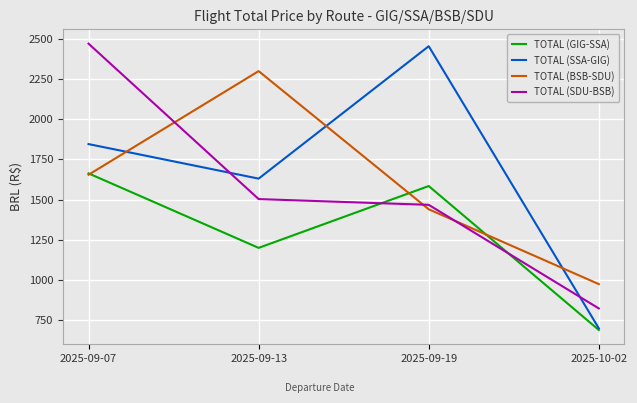

How many times do TOTAL (SSA-GIG) and TOTAL (SDU-BSB) cross each other?

2